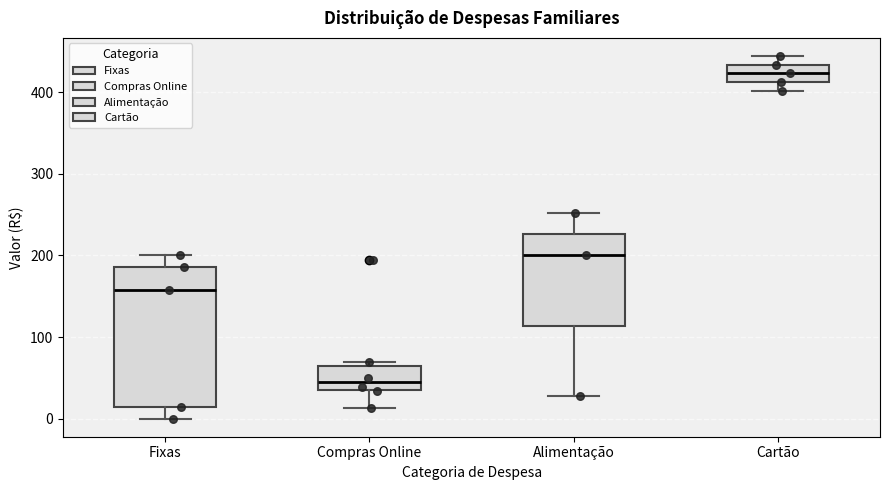

Comparing the boxes themselves (not the whiskers), which one is the tallest?

Fixas